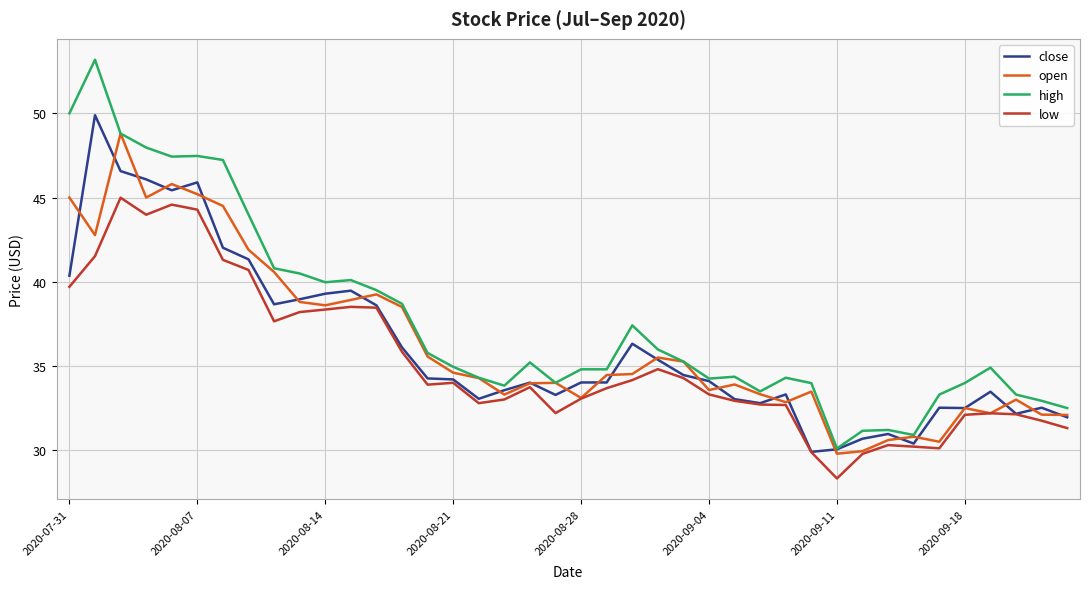

How many lines are shown in the chart?

4